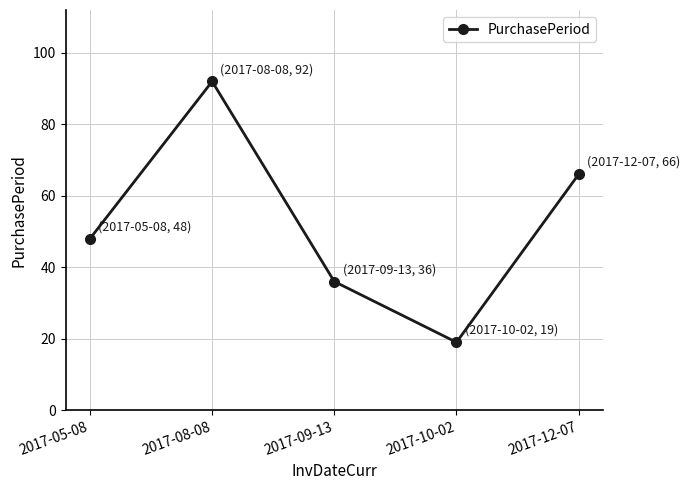

True or false: the data shows 19 at 2017-10-02.

True